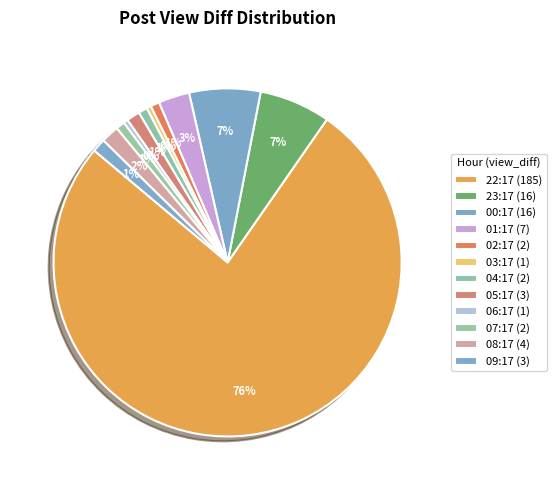

Combined, what portion of the pie is 23:17 and 07:17?

7.4%